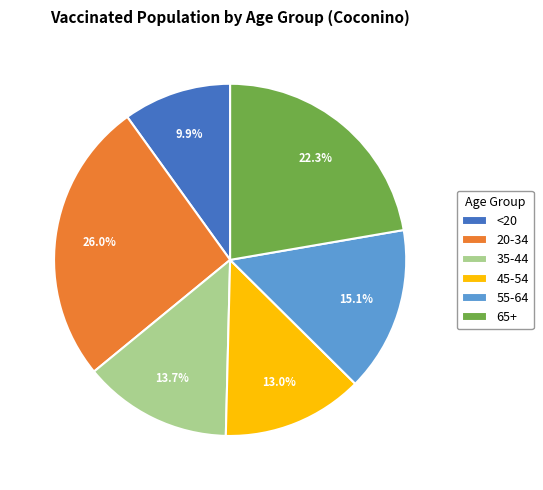

What is the largest slice in the pie chart?

20-34